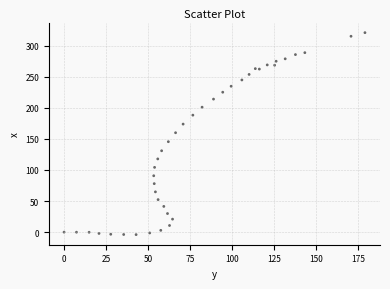

What is the range of Y values (max minus min)?

324.9